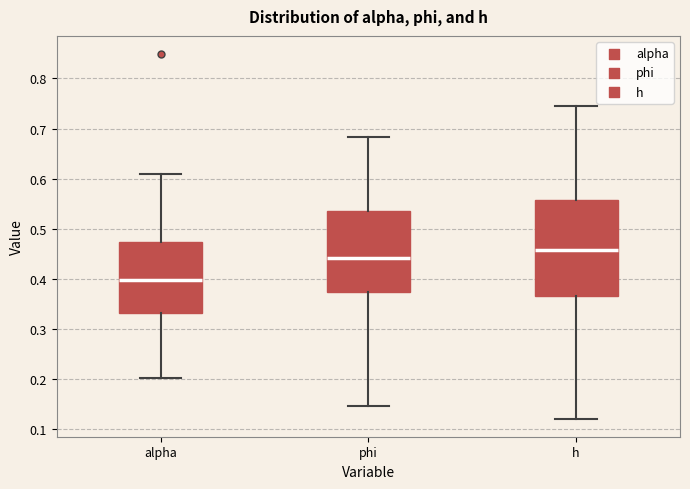

Reading left to right, transcribe this box plot: for each box, give where its median line is, the range the box spans, and where its two whiskers end, as read against the y-axis. The values are not printed on the chart, so give them approximately, as read against the axis.

alpha: median 0.40, box 0.33 to 0.47, whiskers 0.20 to 0.61
phi: median 0.44, box 0.37 to 0.54, whiskers 0.15 to 0.68
h: median 0.46, box 0.37 to 0.56, whiskers 0.12 to 0.74